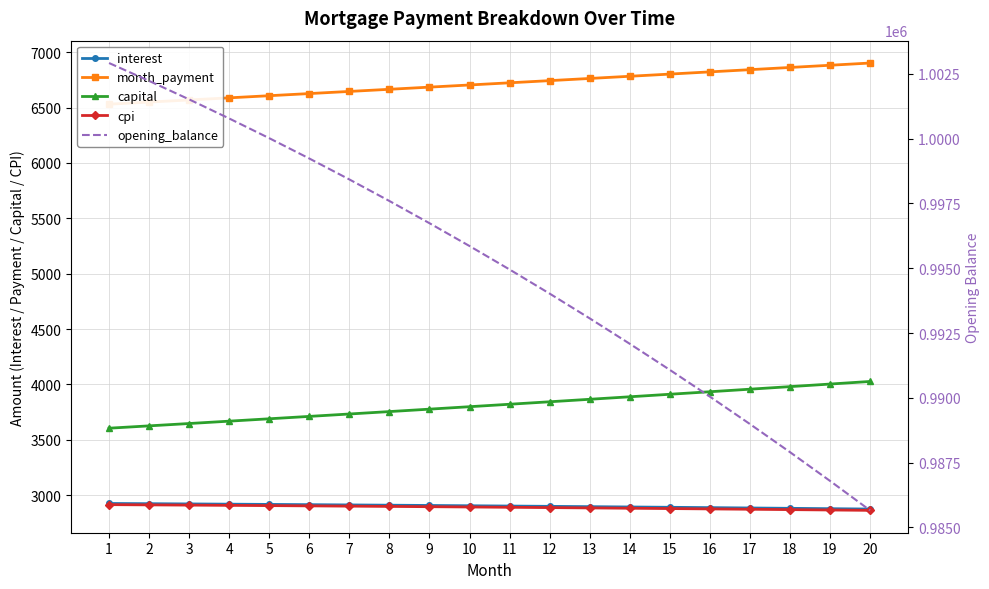

How many values in the capital series are below 3821?

10